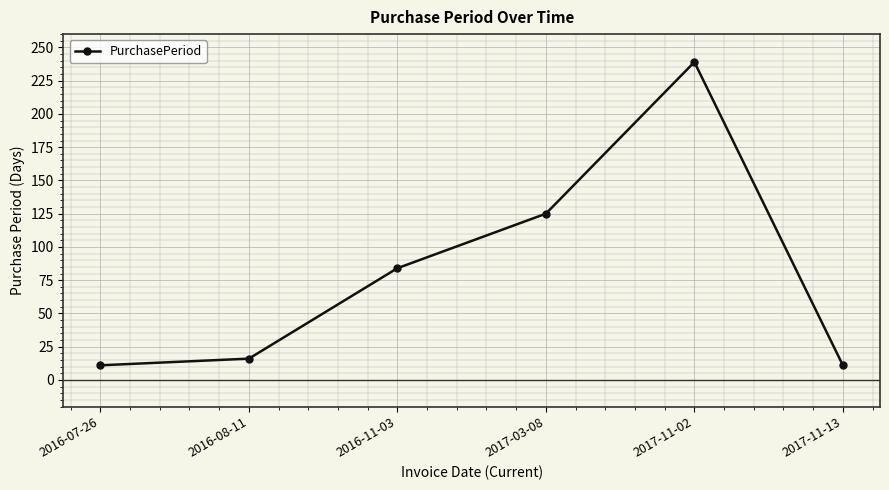

Reading left to right, list all the values displayed in this chart.

2016-07-26=11	2016-08-11=16	2016-11-03=84	2017-03-08=125	2017-11-02=239	2017-11-13=11